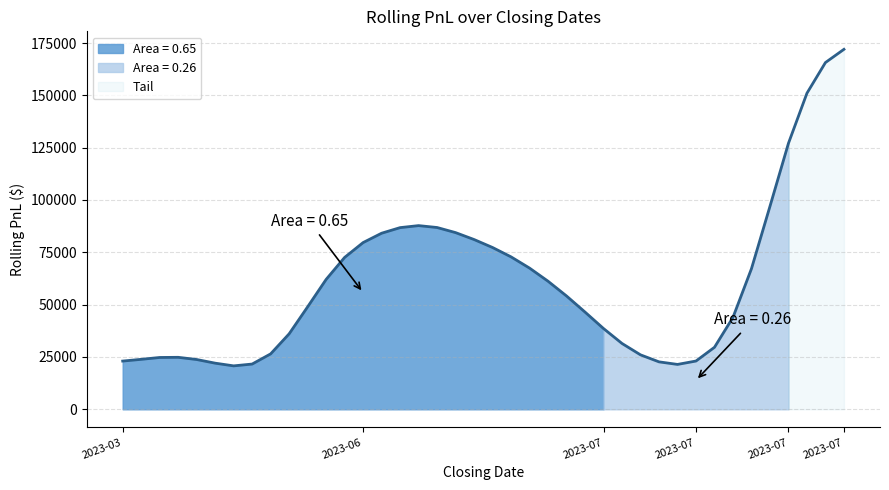

How many data points are above 50312?

20